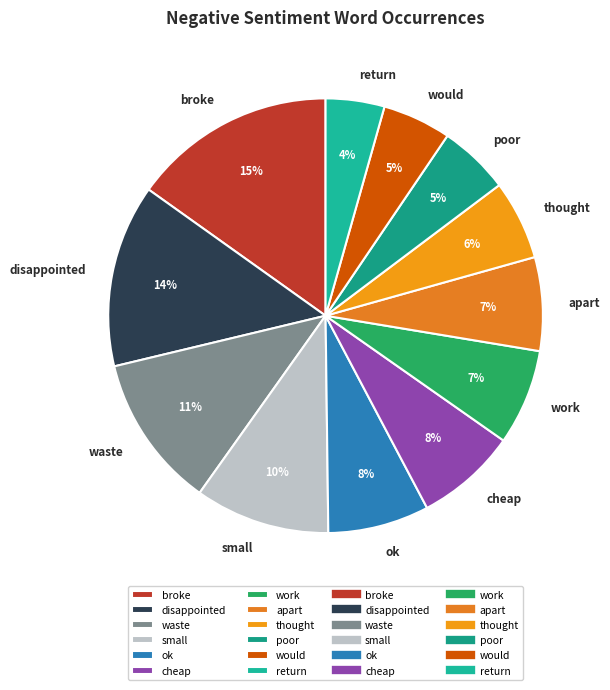

Between apart and disappointed, which is larger?

disappointed